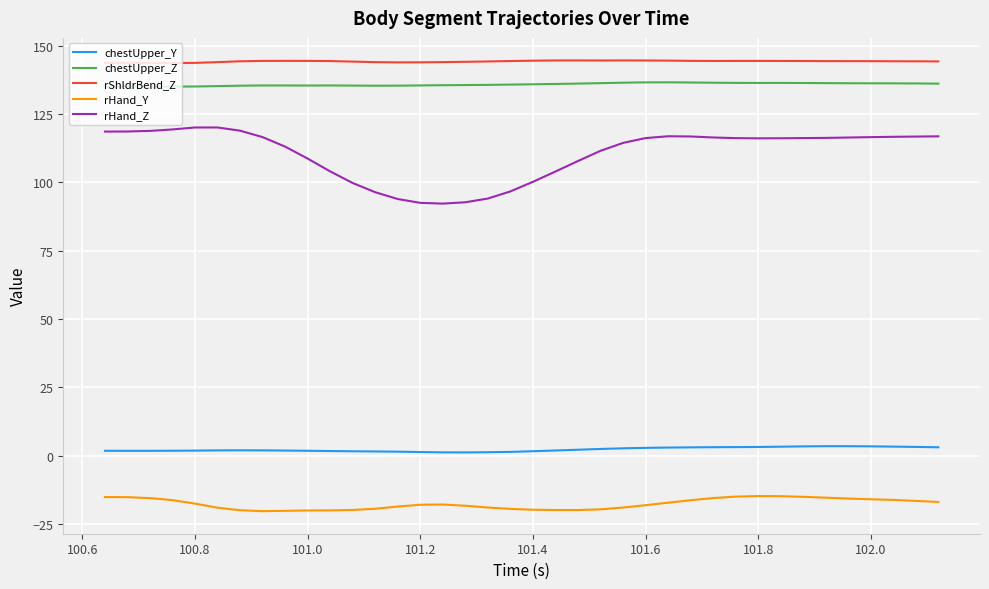

What is the difference between the maximum and minimum values in the rHand_Y series?

5.5